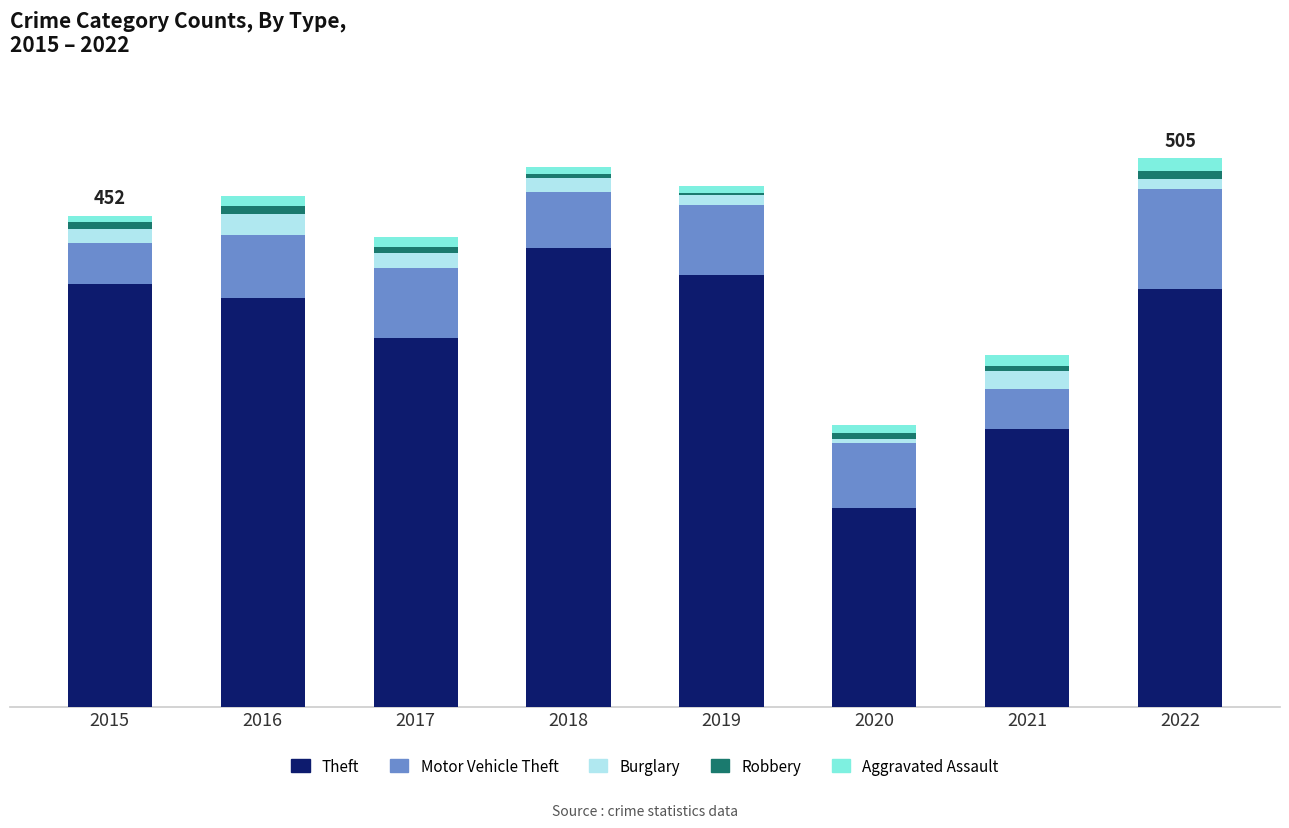

Is it true that Motor Vehicle Theft equals 87 at 2020?

False